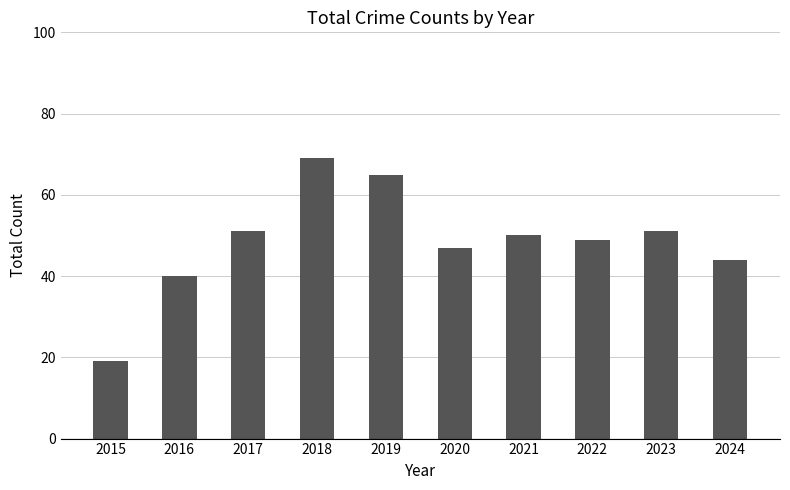

What value does the data have at 2019?

65